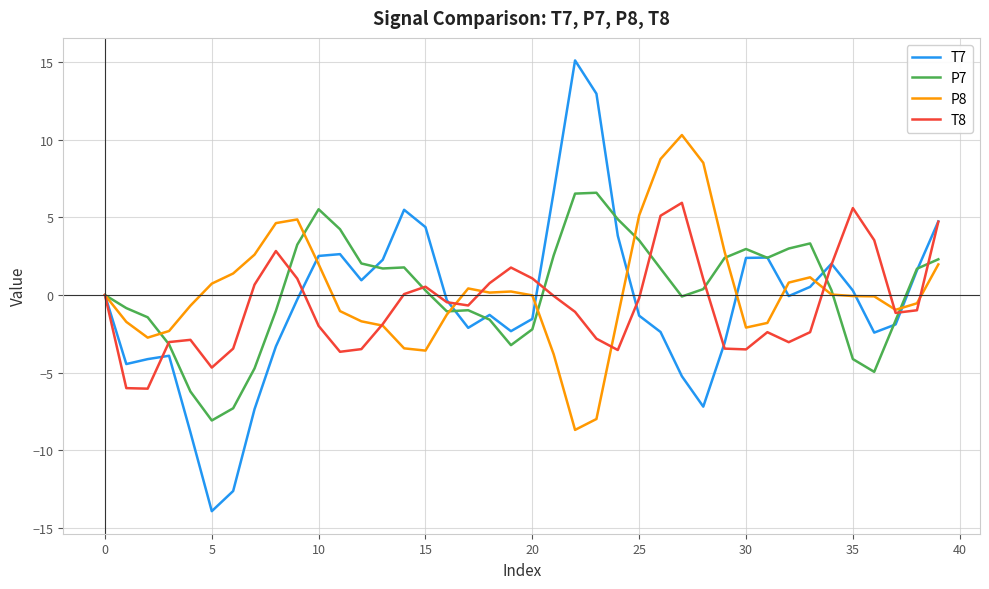

What is the minimum value for P8?

-8.7